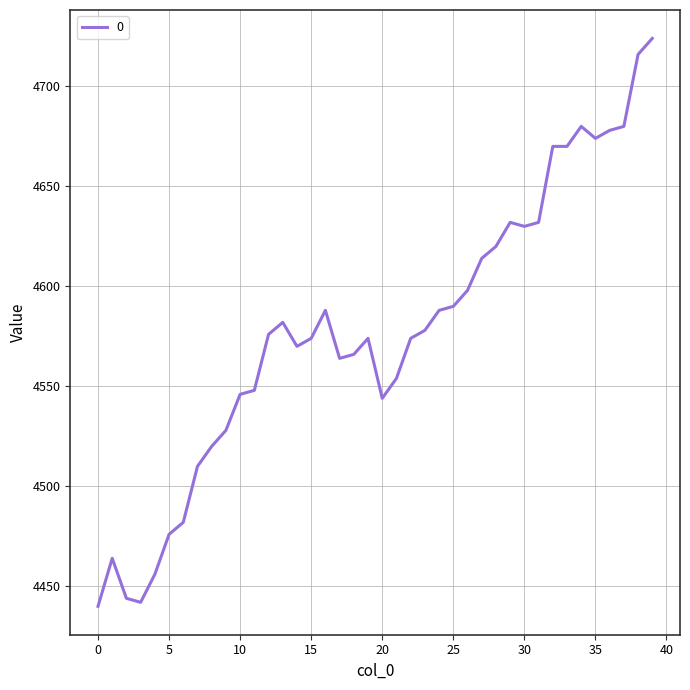

What is the maximum value shown in the chart?

4724